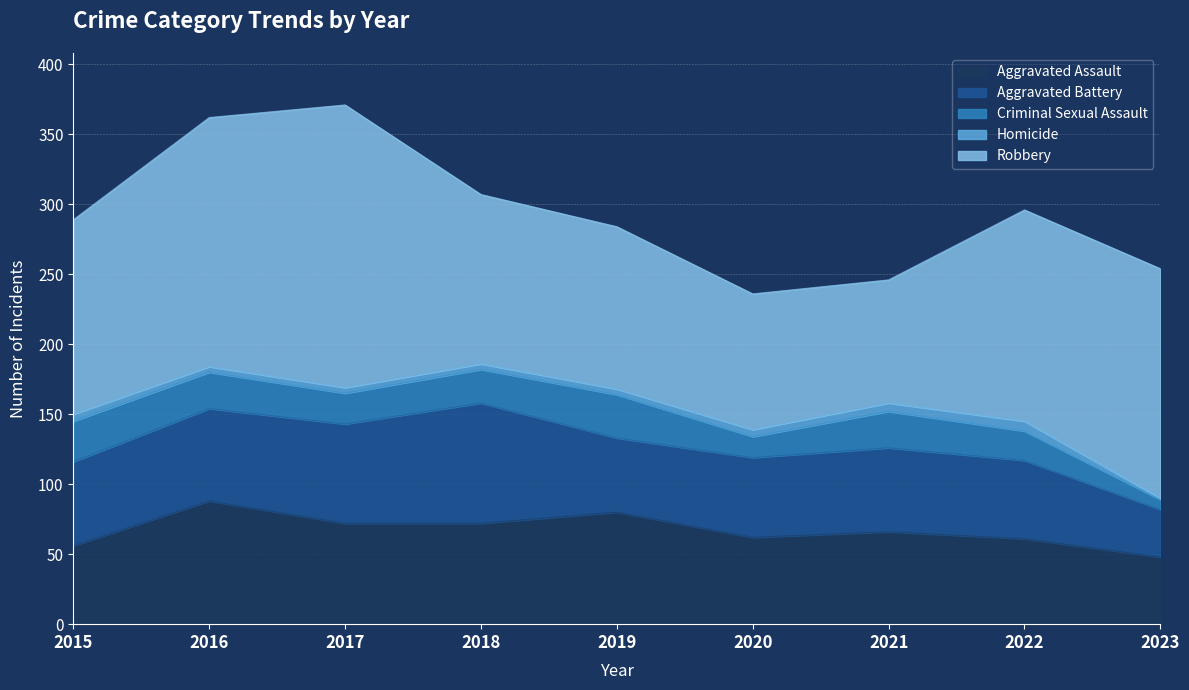

What is the average value of the Robbery series?

140